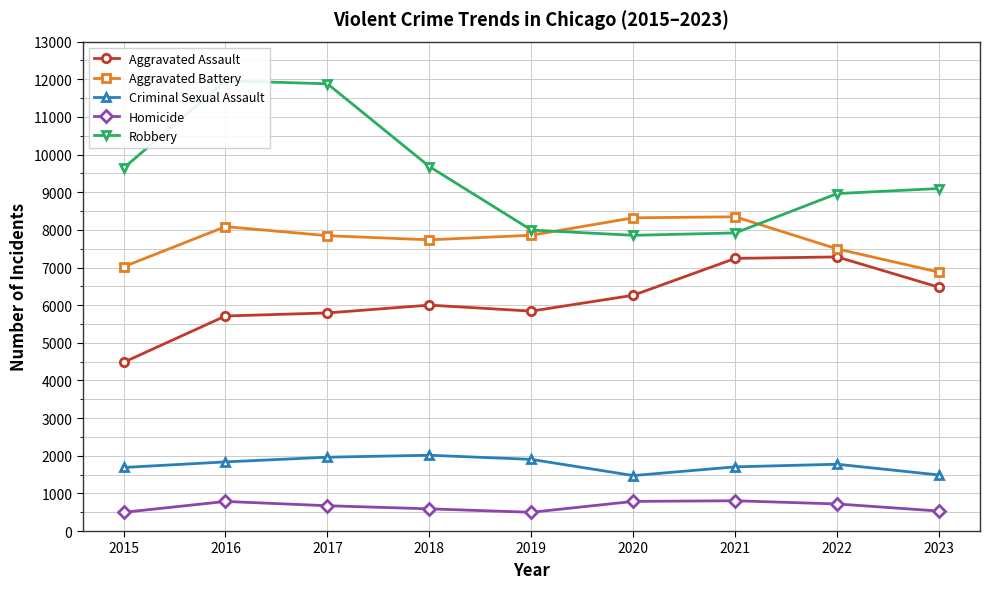

At which category does Aggravated Battery reach its first local peak?

2016